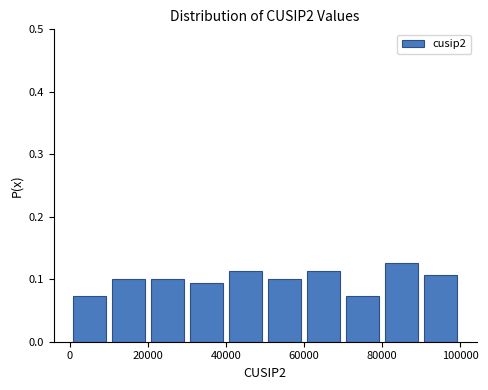

Reading left to right, list every bar in this chart as the range it spans on the x-axis followed by its height. Neither the bar edges nor the heights are printed on the chart, so give them approximately, as read against the axes.

0 to 10000: 0.07
10000 to 20000: 0.10
20000 to 30000: 0.10
30000 to 40000: 0.09
40000 to 50000: 0.11
50000 to 60000: 0.10
60000 to 70000: 0.11
70000 to 80000: 0.07
80000 to 90000: 0.13
90000 to 100000: 0.11